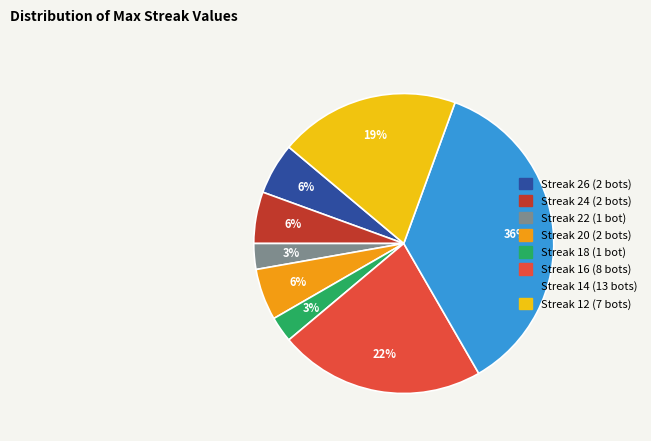

Is there a majority slice in this chart?

No